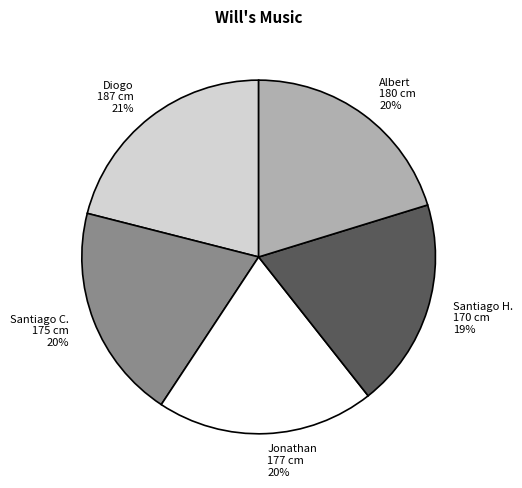

Is there a majority slice in this chart?

No